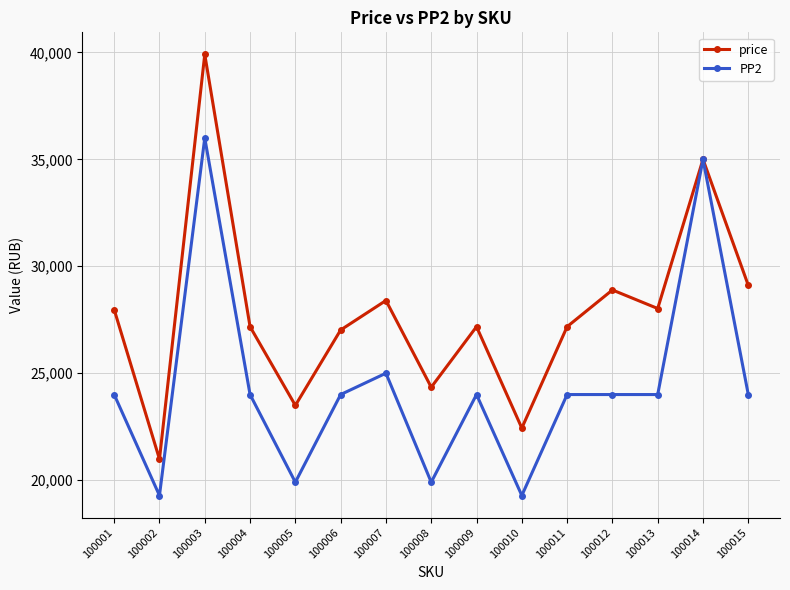

Which series changed the most between 100005 and 100009?

PP2